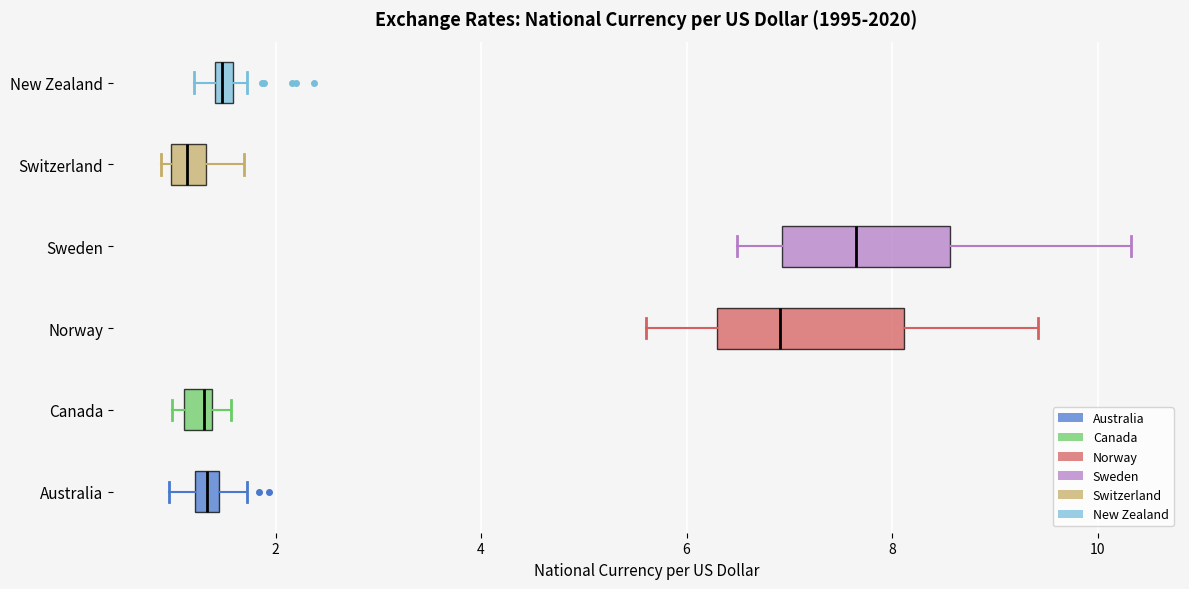

Where is the left edge of the box for Australia on the x-axis? The values are not printed on the chart, so give them approximately, as read against the axis.

1.2